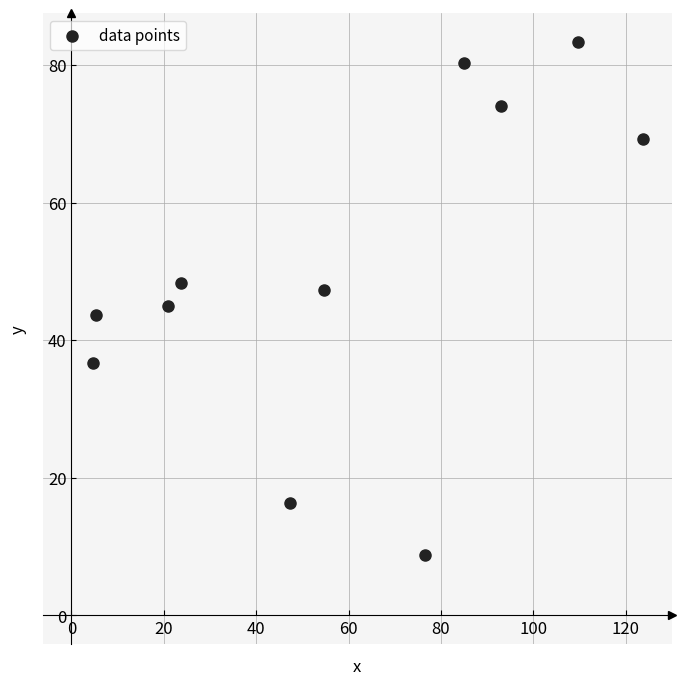

What is the range of Y values (max minus min)?

74.5